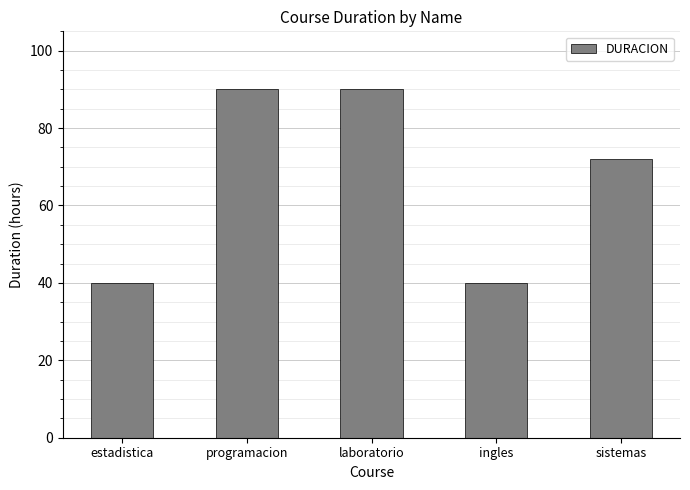

The value at sistemas is 99. True or false?

False